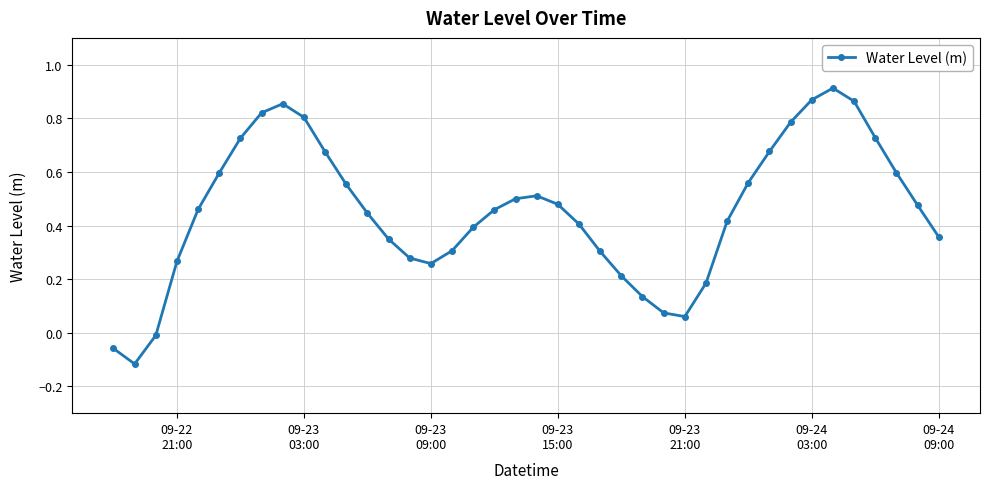

What is the difference between the maximum and minimum values?

1.0